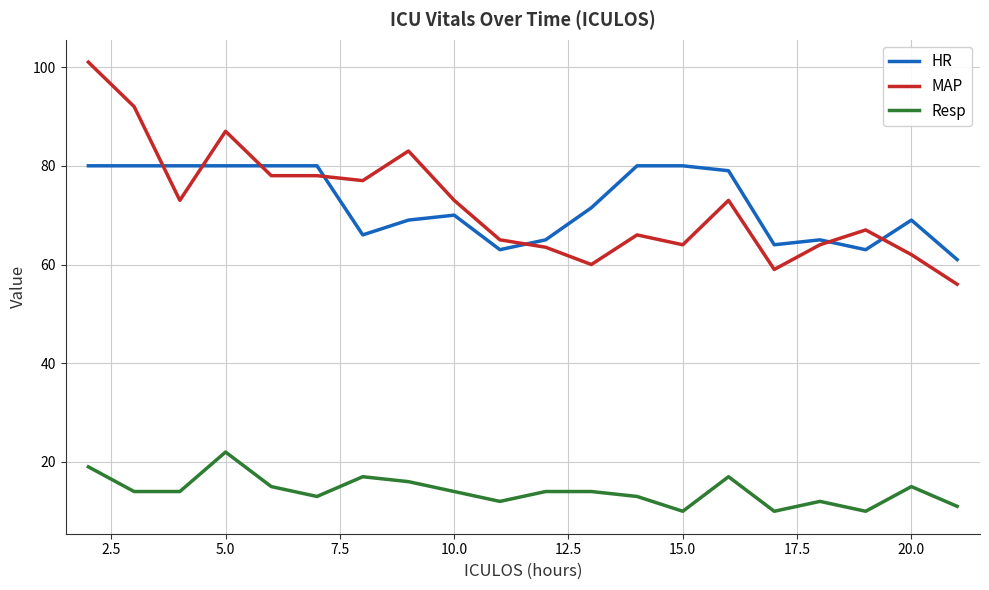

What is the maximum value shown in the chart?

101.0